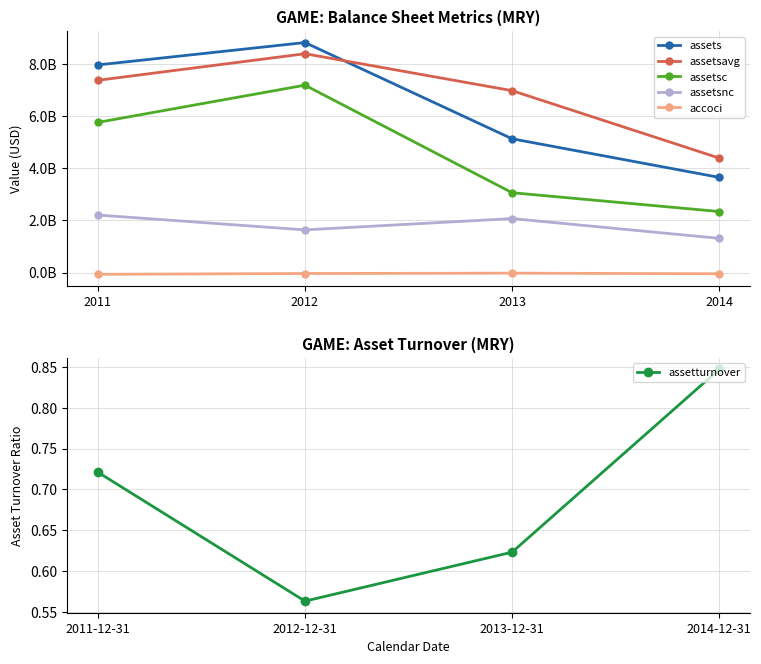

What is the value of the assetsavg point at the 1st from the left?

7369105000.0